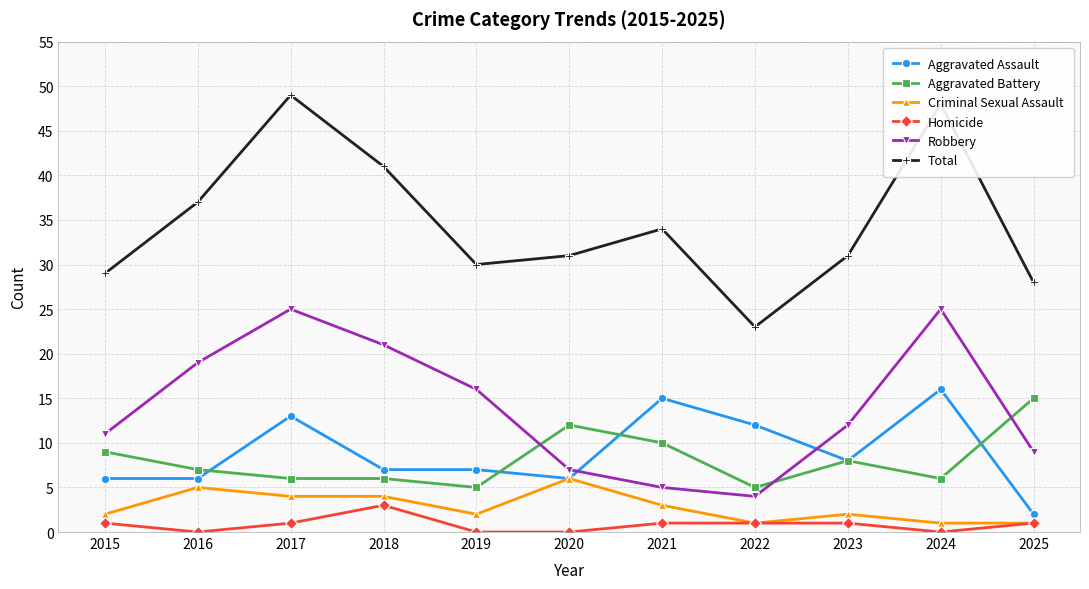

True or false: Criminal Sexual Assault has more than 0 interior local peaks.

True